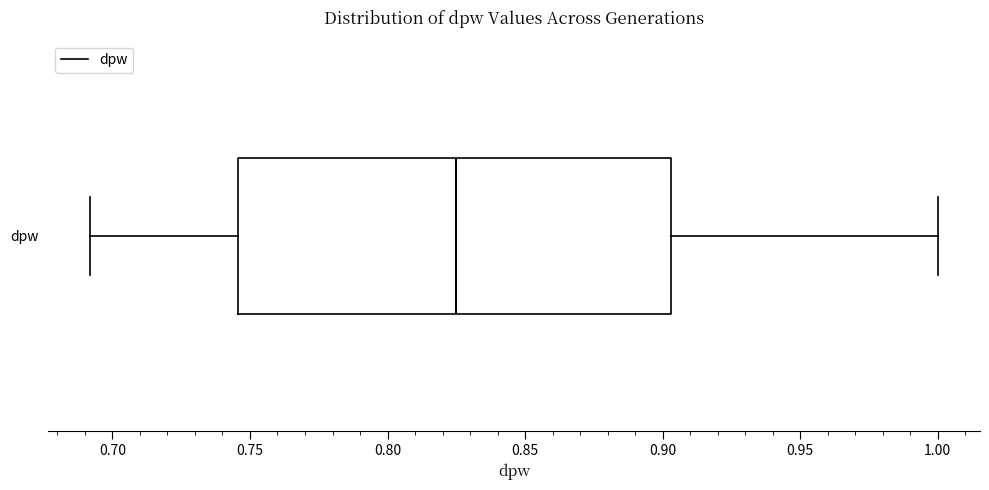

Where is the left edge of the box for dpw on the x-axis? The values are not printed on the chart, so give them approximately, as read against the axis.

0.745